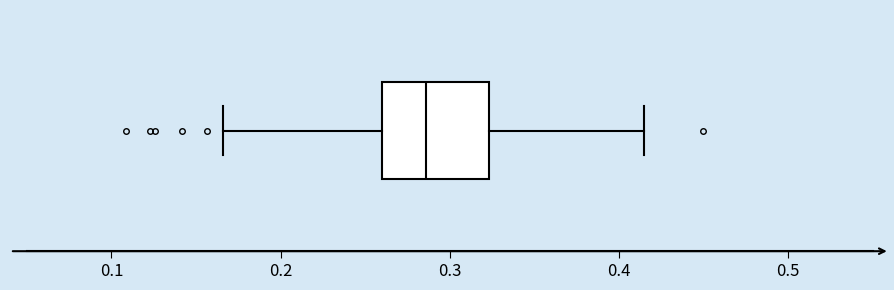

Where does the left whisker of the box end on the x-axis? The values are not printed on the chart, so give them approximately, as read against the axis.

0.17